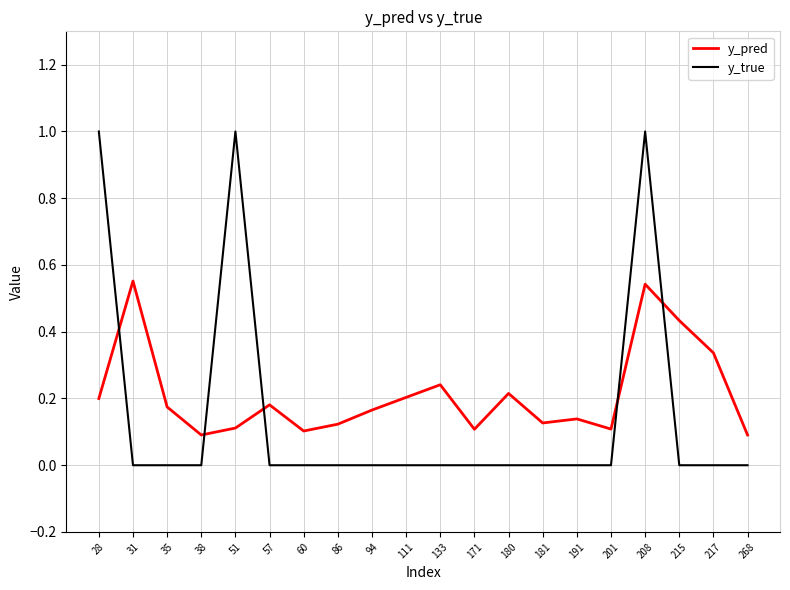

What is the highest value of the y_true series?

1.0